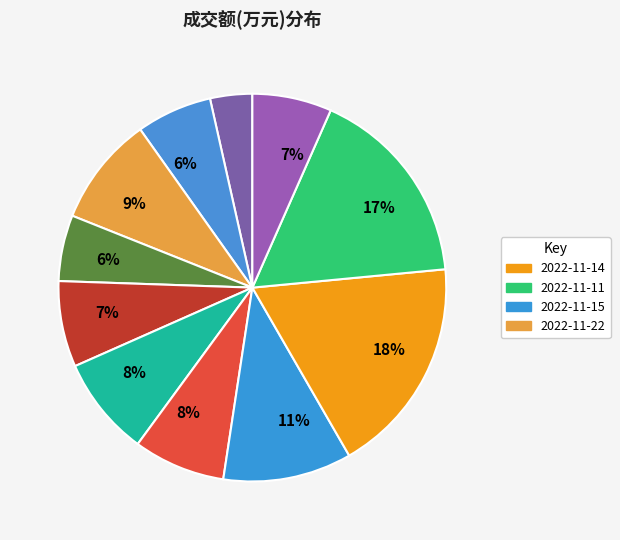

Which category has the smallest portion of the pie?

2022-11-24